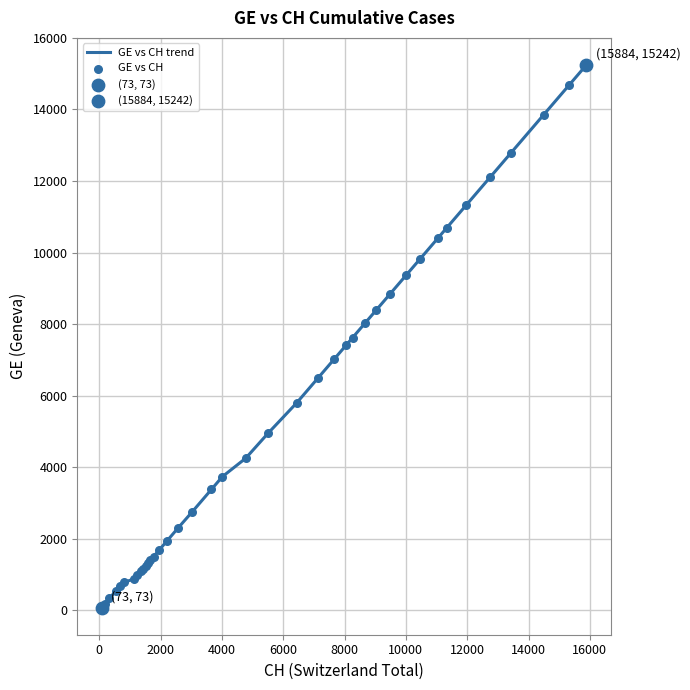

What is the maximum value shown in the chart?

15242